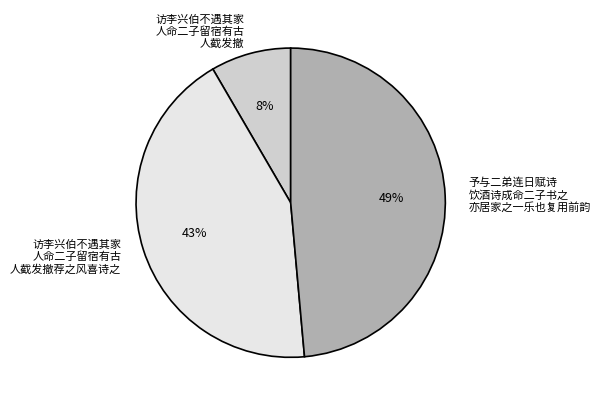

Between 访李兴伯不遇其家 人命二子留宿有古 人截发撤荐之风喜诗之 and 访李兴伯不遇其家 人命二子留宿有古 人截发撤, which is larger?

访李兴伯不遇其家 人命二子留宿有古 人截发撤荐之风喜诗之